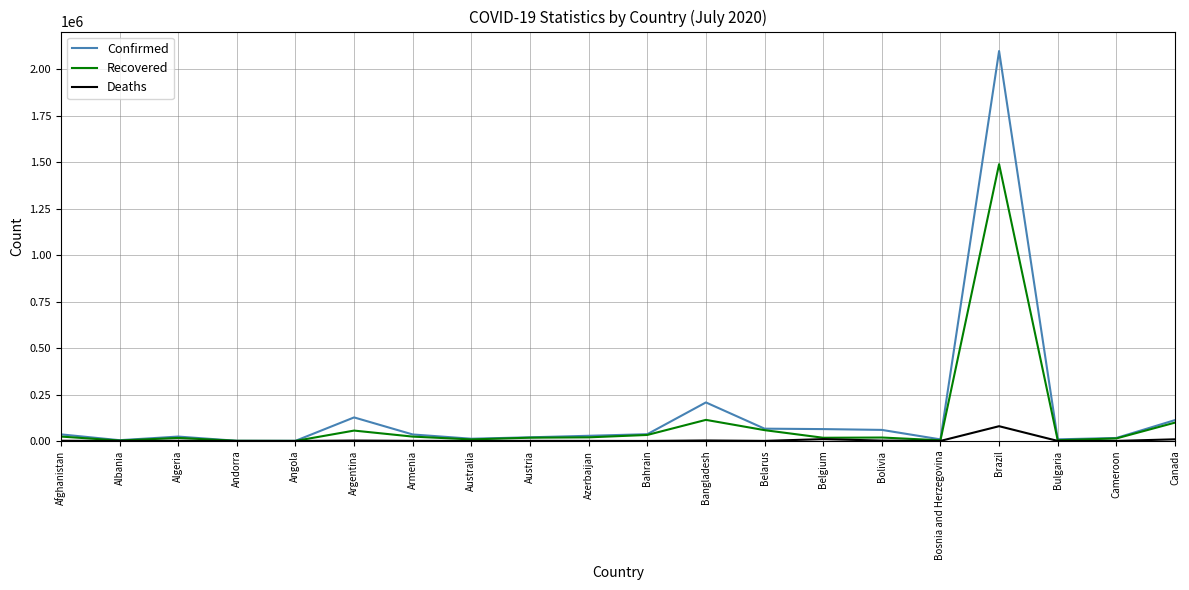

At which category is the sum across all series the highest?

Brazil